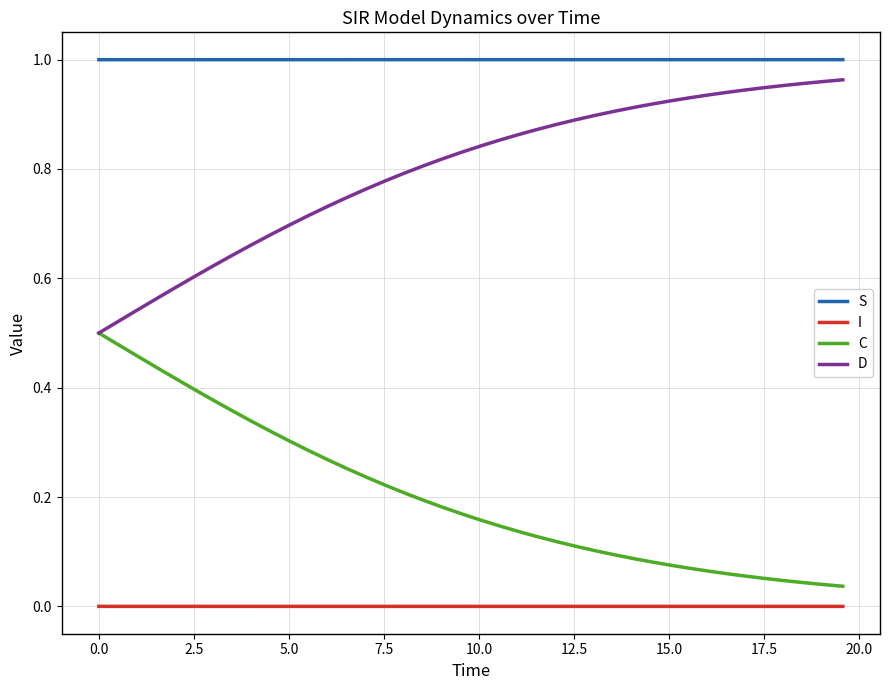

Rank the series by their average value, from highest to lowest.

S, D, C, I